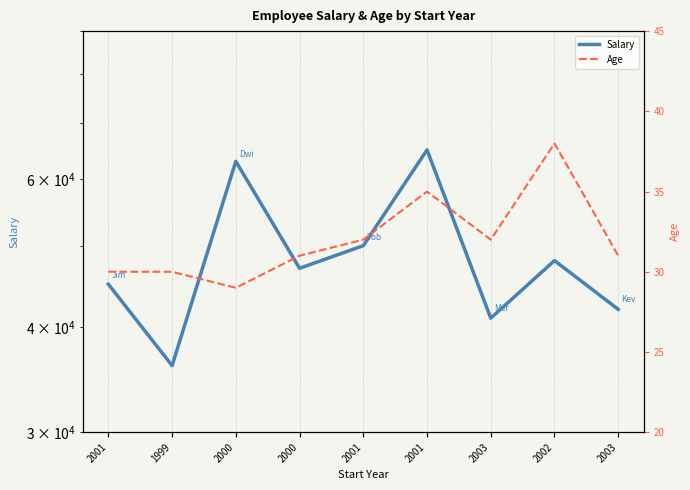

At which label does Salary first exceed 47000?

2000